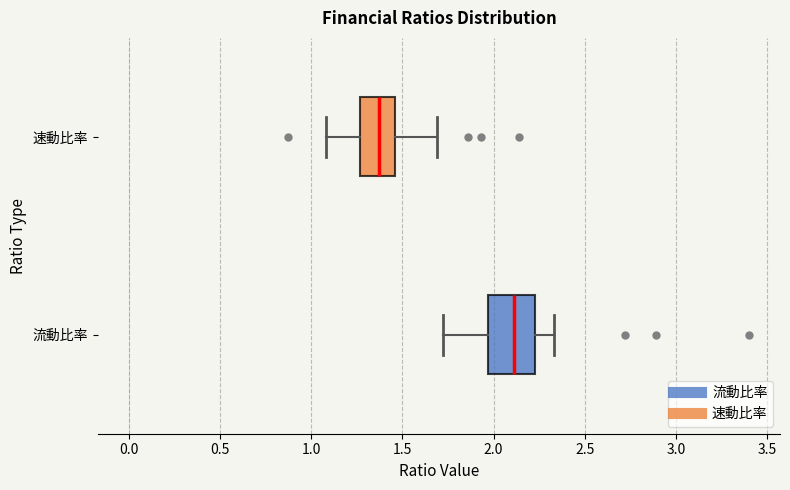

Comparing the boxes themselves (not the whiskers), which one is the widest?

流動比率